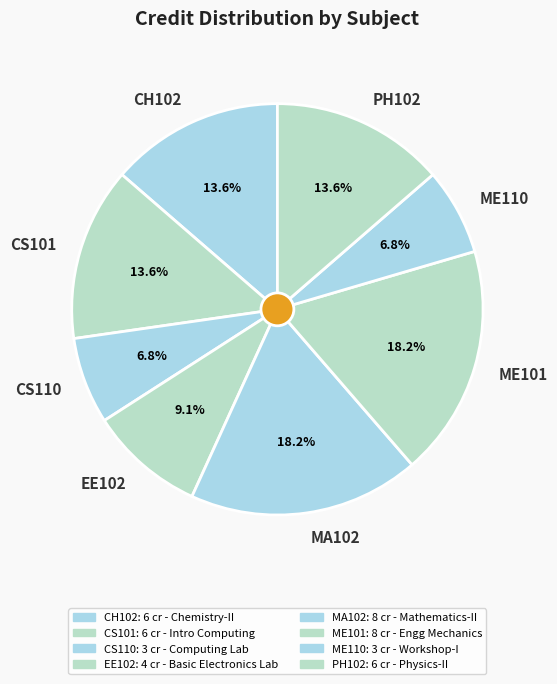

Do CS110 and CH102 together represent more than half of the pie?

No